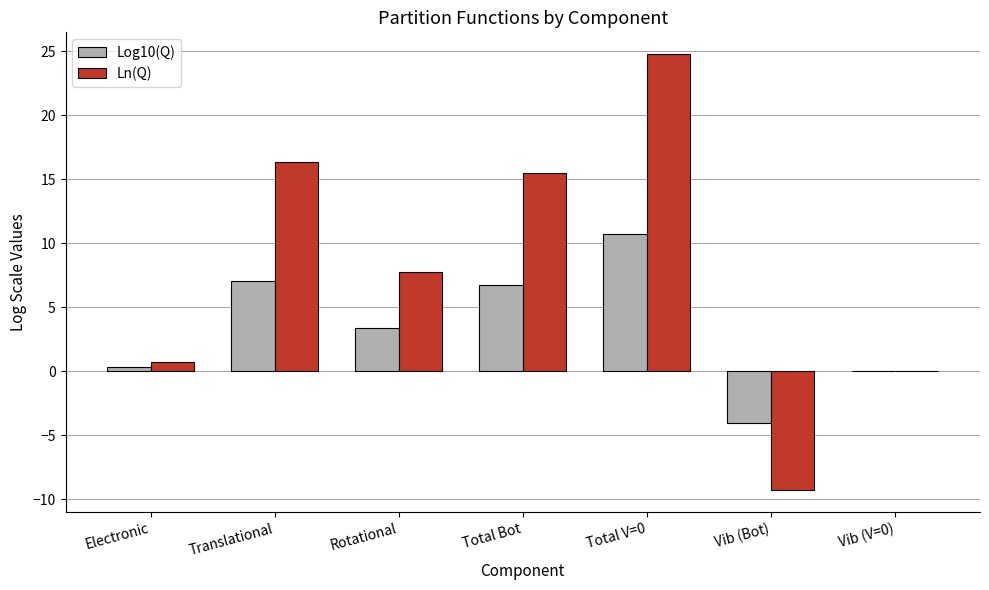

Is it true that Ln(Q) equals 16.3 at Translational?

True